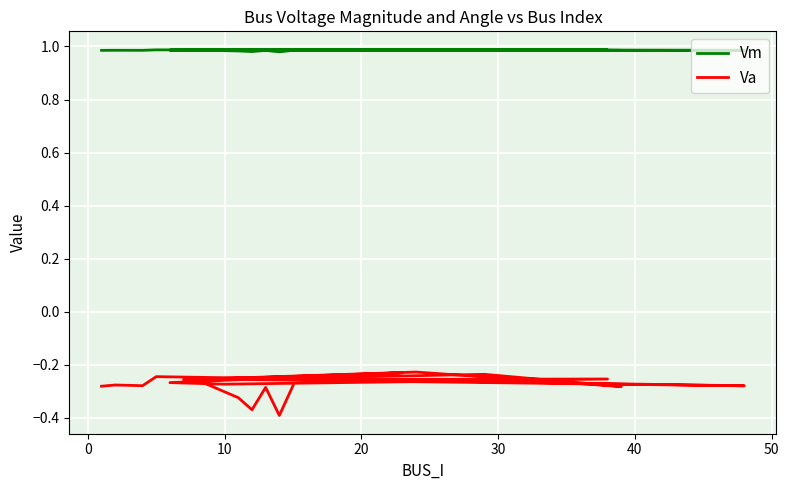

At how many categories does at least one series exceed 0?

20